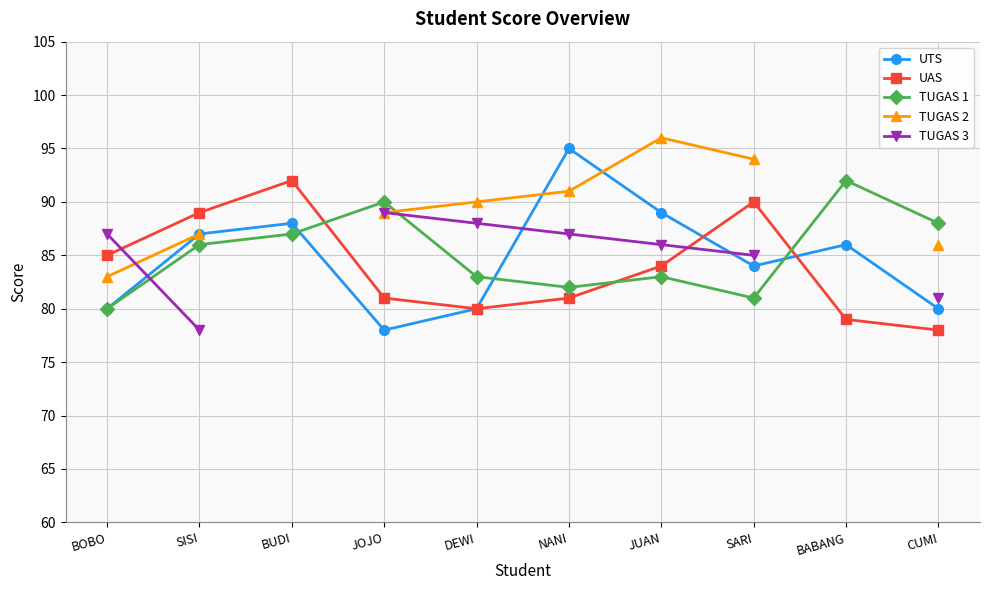

True or false: TUGAS 3 and TUGAS 1 intersect in this chart.

True